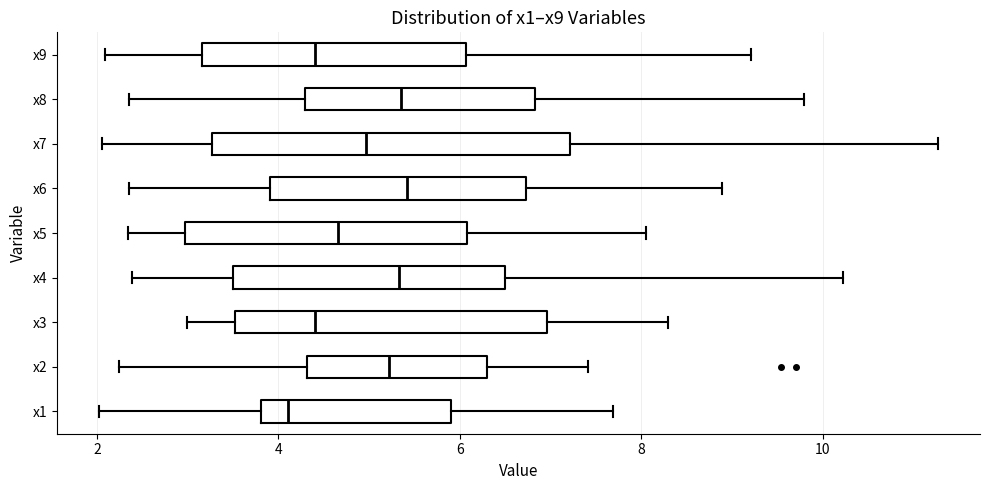

Reading bottom to top, transcribe this box plot: for each box, give where its median line is, the range the box spans, and where its two whiskers end, as read against the x-axis. The values are not printed on the chart, so give them approximately, as read against the axis.

x1: median 4.2, box 3.8 to 6.0, whiskers 2.0 to 7.6
x2: median 5.2, box 4.4 to 6.2, whiskers 2.2 to 7.4
x3: median 4.4, box 3.6 to 7.0, whiskers 3.0 to 8.2
x4: median 5.4, box 3.6 to 6.6, whiskers 2.4 to 10.2
x5: median 4.6, box 3.0 to 6.0, whiskers 2.4 to 8.0
x6: median 5.4, box 4.0 to 6.8, whiskers 2.4 to 8.8
x7: median 5.0, box 3.2 to 7.2, whiskers 2.0 to 11.2
x8: median 5.4, box 4.2 to 6.8, whiskers 2.4 to 9.8
x9: median 4.4, box 3.2 to 6.0, whiskers 2.0 to 9.2